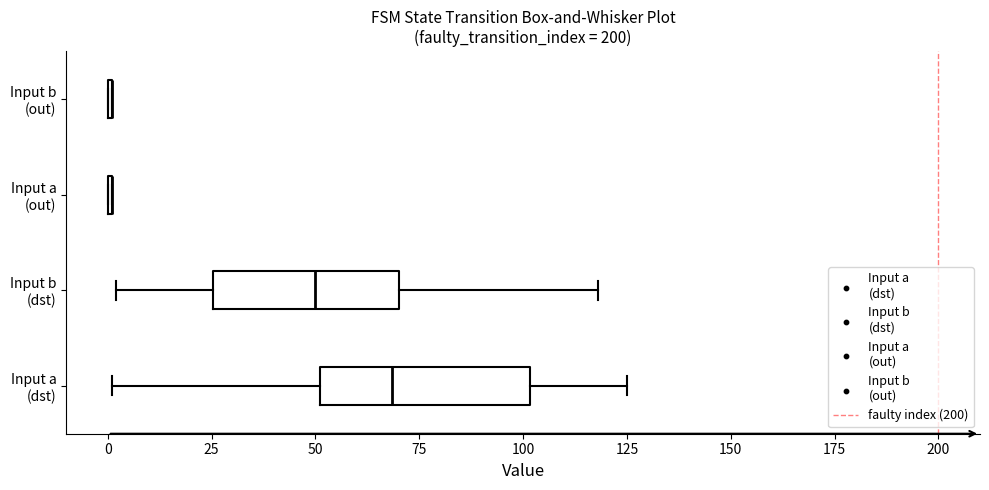

Where does the right whisker of the box for Input a (dst) end on the x-axis? The values are not printed on the chart, so give them approximately, as read against the axis.

125